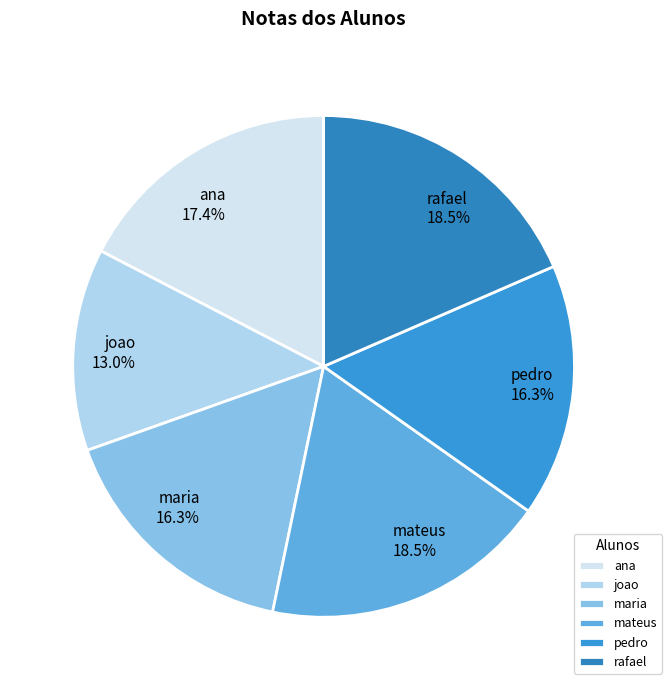

Does joao account for over 50% of the chart?

No